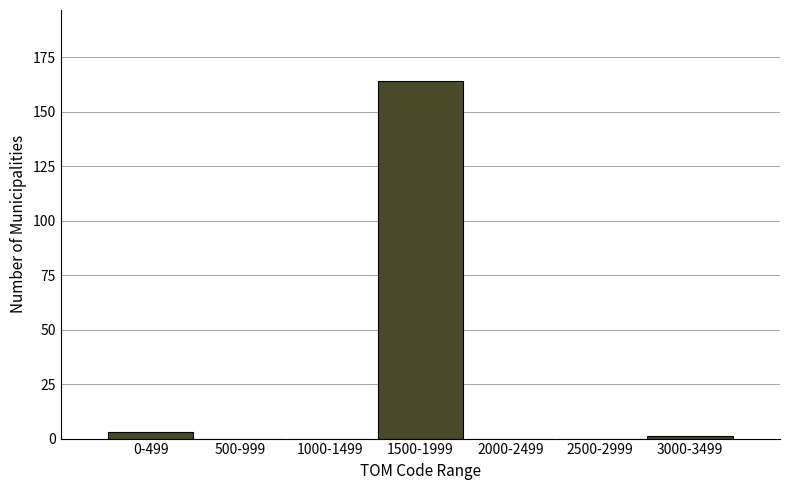

Reading left to right, transcribe all the data shown in this chart.

0-499=3	500-999=0	1000-1499=0	1500-1999=164	2000-2499=0	2500-2999=0	3000-3499=1